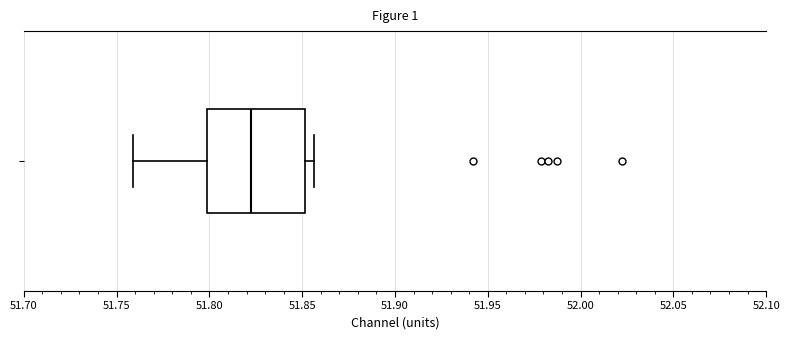

Transcribe this box plot: give where the median line is, the range the box spans, and where the two whiskers end, as read against the x-axis. The values are not printed on the chart, so give them approximately, as read against the axis.

median 51.820, box 51.800 to 51.850, whiskers 51.760 to 51.855